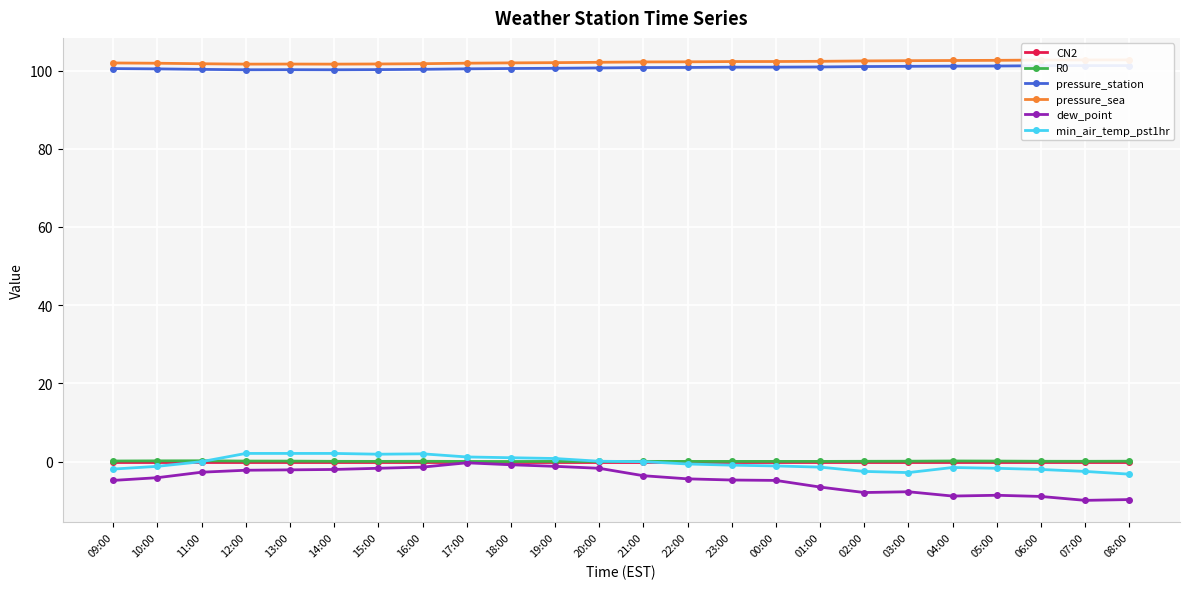

True or false: min_air_temp_pst1hr has more than 1 interior local peaks.

True